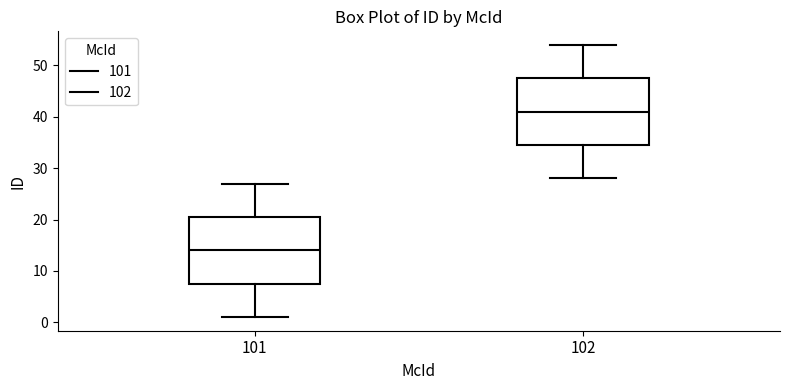

Reading left to right, read every box against the y-axis: the position of its median line, the range the box covers, and the ends of its whiskers. The values are not printed on the chart, so give them approximately, as read against the axis.

101: median 14, box 8 to 21, whiskers 1 to 27
102: median 41, box 35 to 48, whiskers 28 to 54